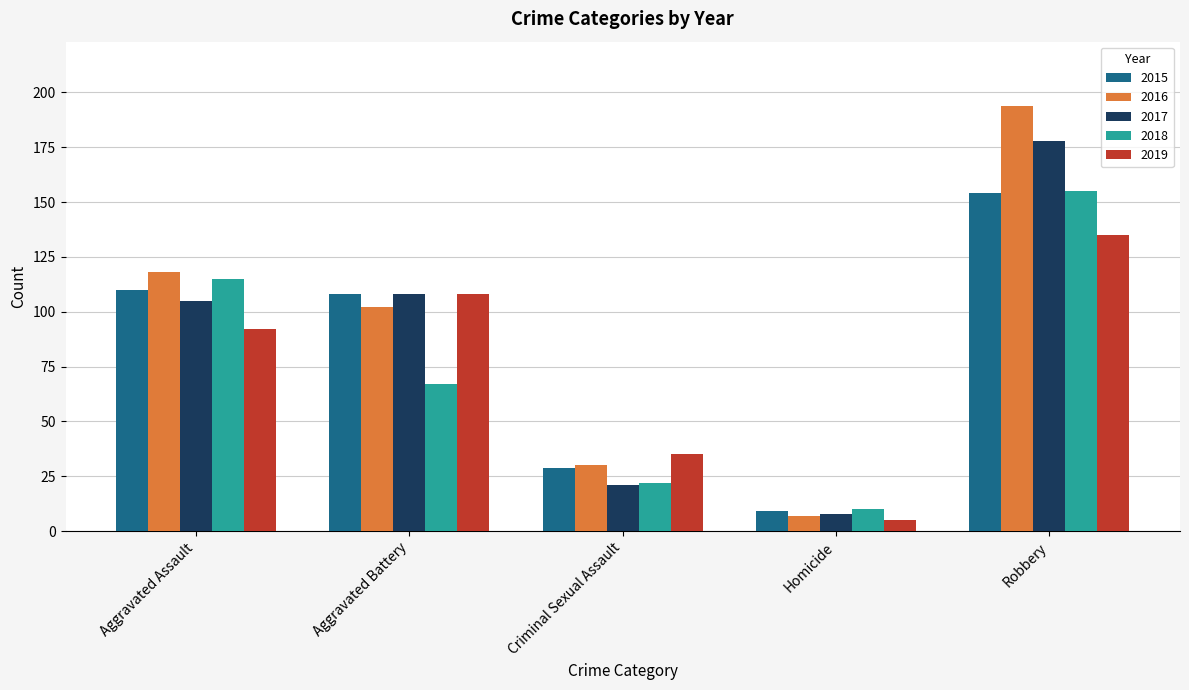

Is it true that 2016 equals 194 at Robbery?

True